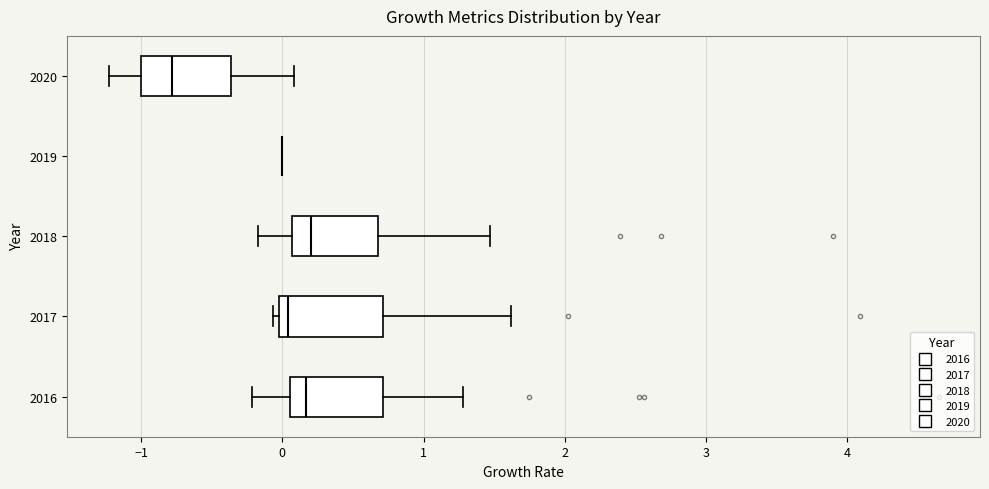

Reading bottom to top, transcribe this box plot: for each box, give where its median line is, the range the box spans, and where its two whiskers end, as read against the x-axis. The values are not printed on the chart, so give them approximately, as read against the axis.

2016: median 0.2, box 0.1 to 0.7, whiskers -0.2 to 1.3
2017: median 0.0 (just right of the box's left edge), box 0.0 to 0.7, whiskers -0.1 to 1.6
2018: median 0.2, box 0.1 to 0.7, whiskers -0.2 to 1.5
2019: box collapsed to a line at 0.0, whiskers 0.0 to 0.0
2020: median -0.8, box -1.0 to -0.4, whiskers -1.2 to 0.1